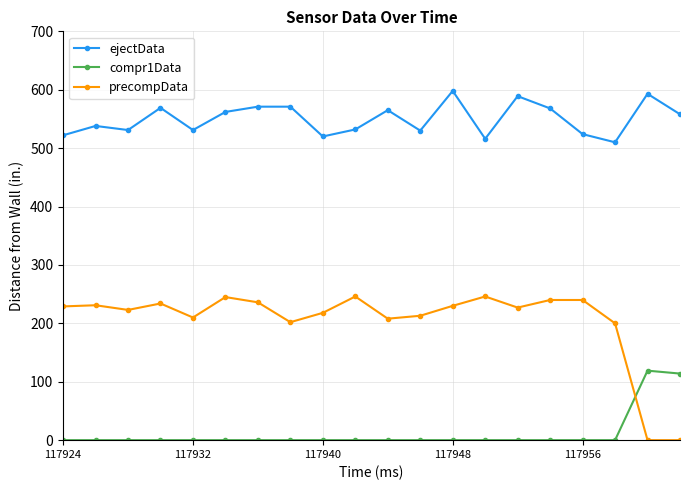

True or false: compr1Data and ejectData cross at least once.

False